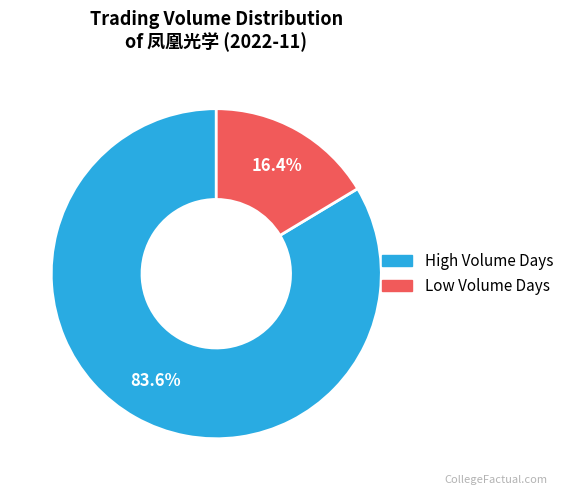

Does any single category account for the majority?

Yes